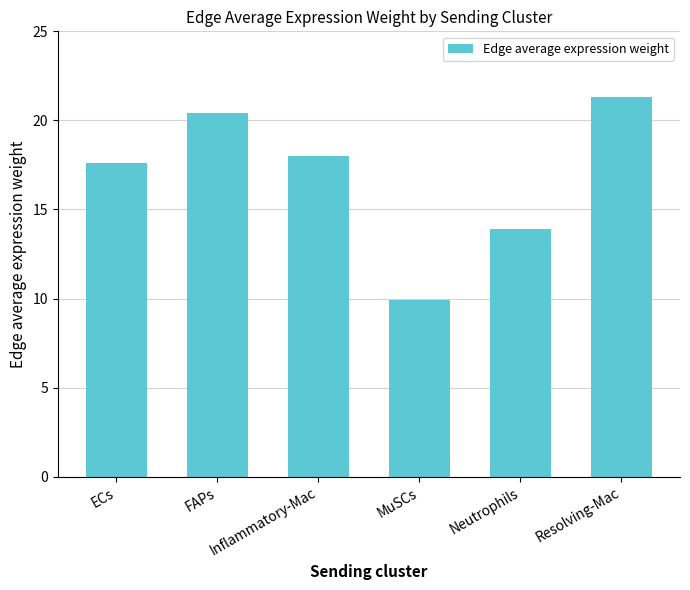

What is the maximum value shown in the chart?

21.3